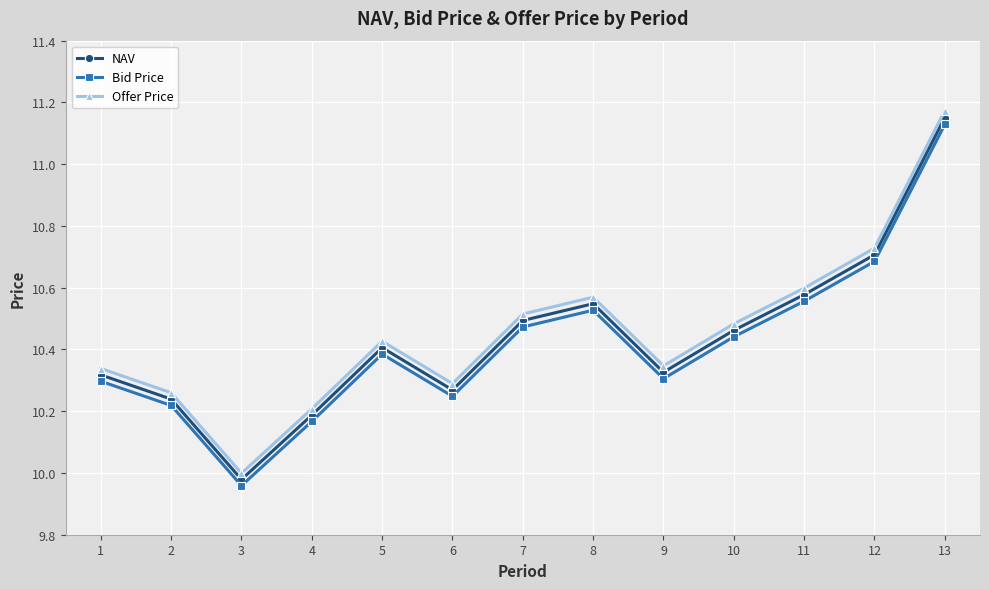

Where is NAV nearest to the value 10?

3